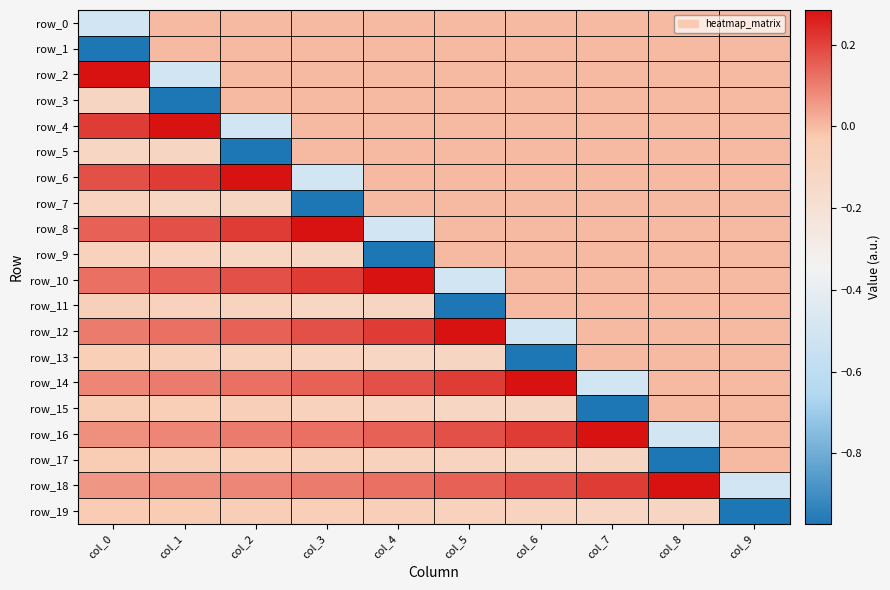

What is the difference between the highest and lowest values at col_2?

1.3